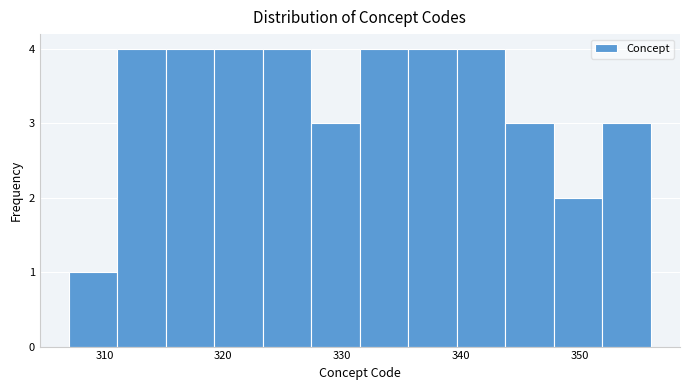

Reading left to right, transcribe this chart: for each bar, give the range it covers on the x-axis and its height. Neither the bar edges nor the heights are printed on the chart, so give them approximately, as read against the axes.

307 to 311: 1
311 to 315: 4
315 to 319: 4
319 to 323: 4
323 to 327: 4
327 to 332: 3
332 to 336: 4
336 to 340: 4
340 to 344: 4
344 to 348: 3
348 to 352: 2
352 to 356: 3